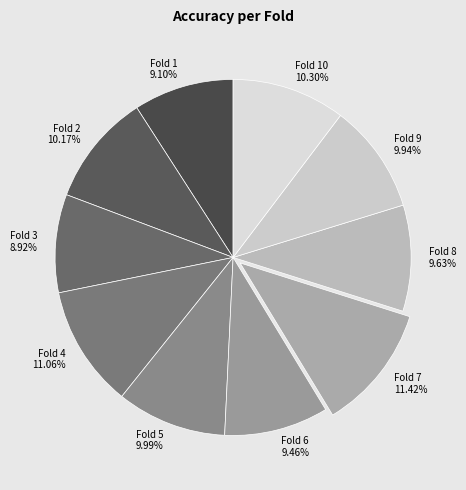

Count the number of slices in the pie.

10